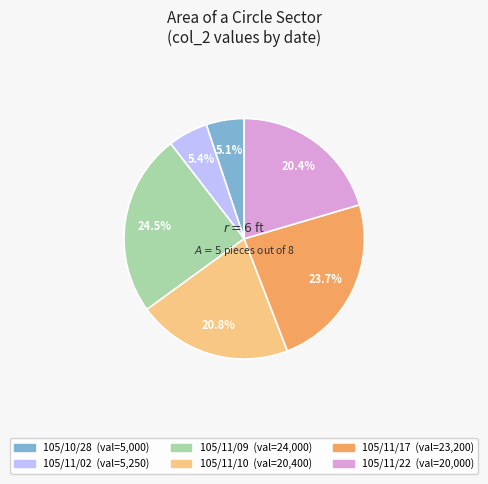

Is it true that 105/11/02 is 1% of the pie?

False